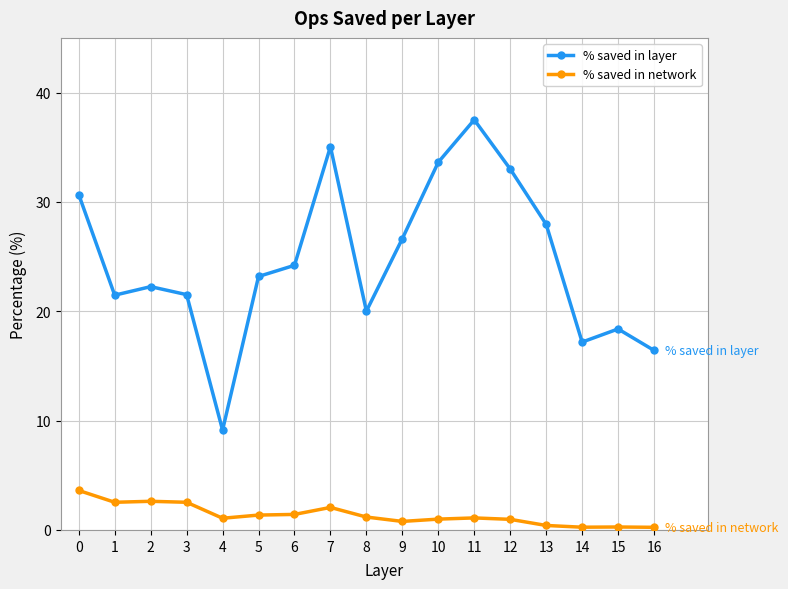

True or false: % saved in layer has more than 2 interior local peaks.

True